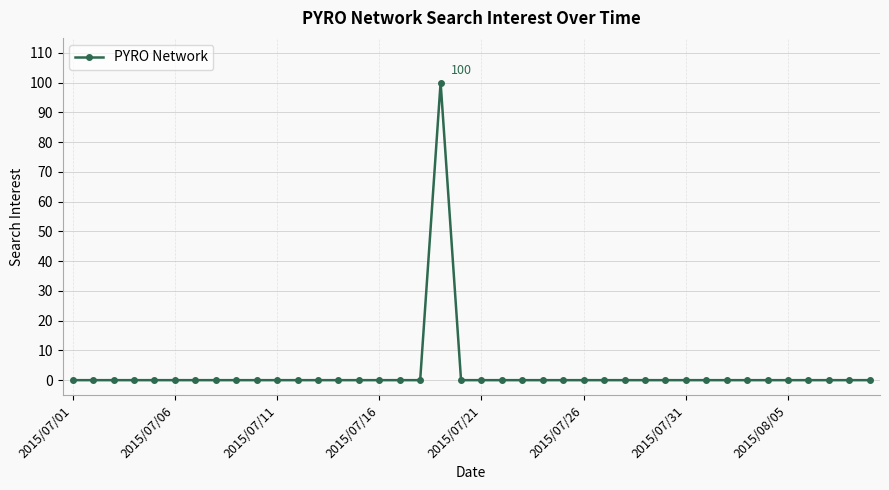

What is the sum of all values?

100